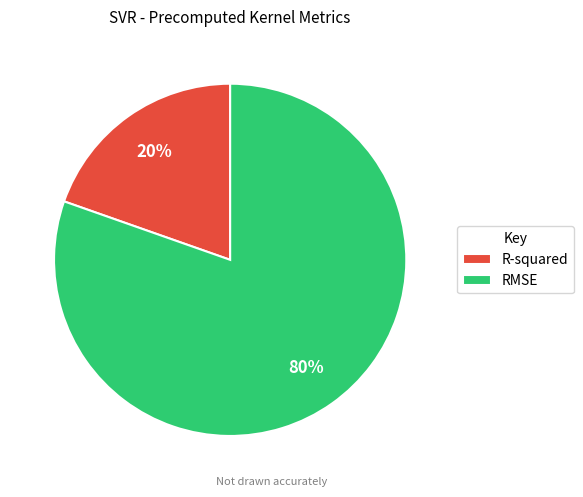

Which slice is the smallest?

R-squared